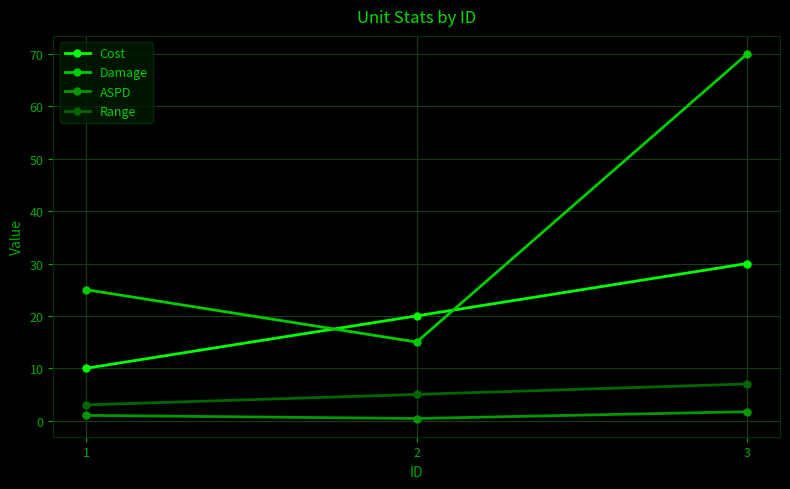

What is the difference between the highest and lowest values at 1?

24.0